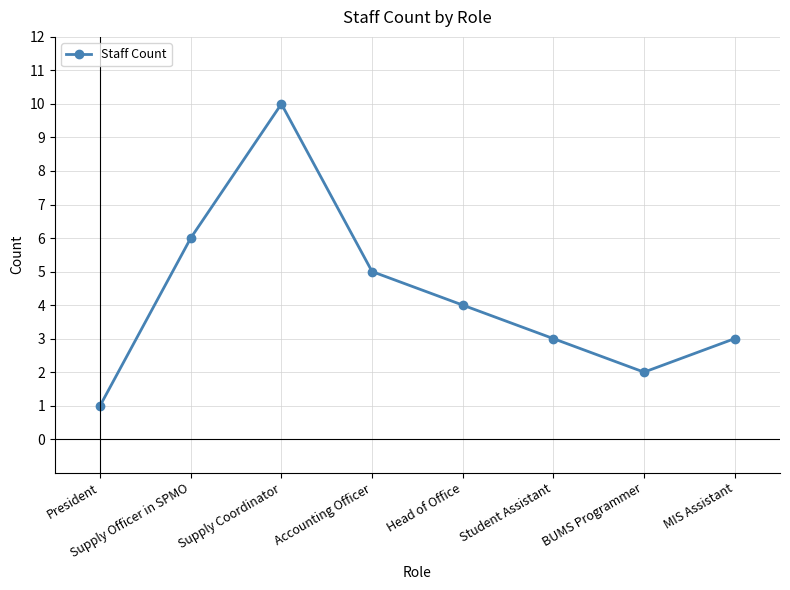

What is the approximate value at President?

1